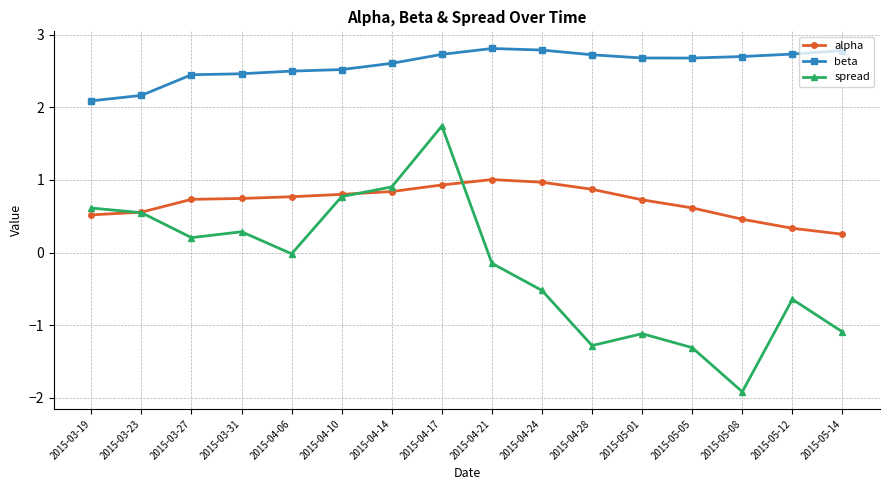

What is the average value of the beta series?

2.6